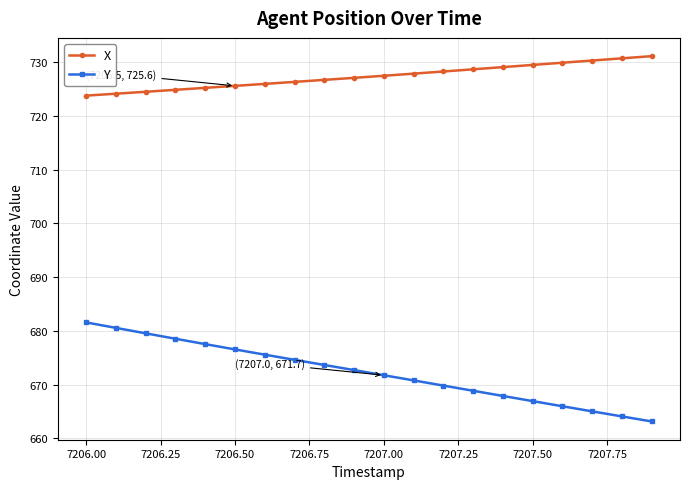

Which series has the largest total across all categories?

X